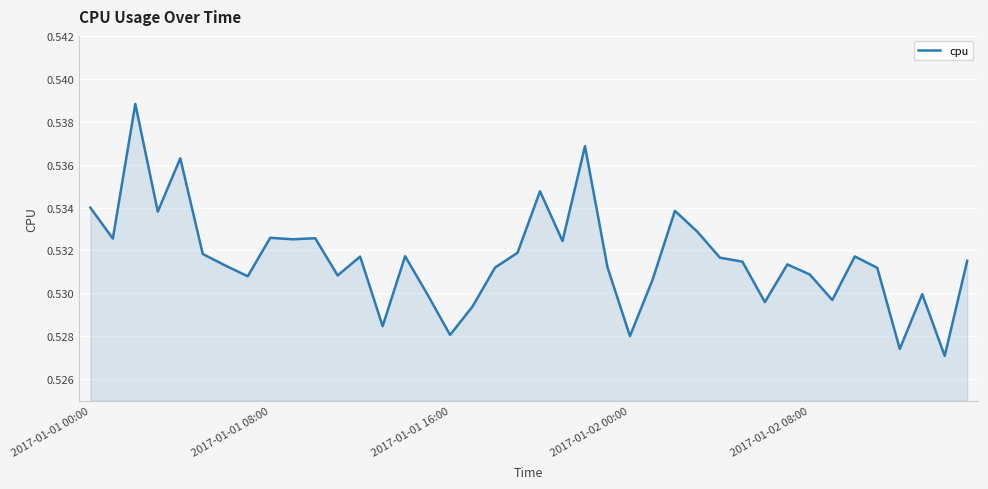

How many points are lower than both their immediate neighbors (excluding endpoints)?

13